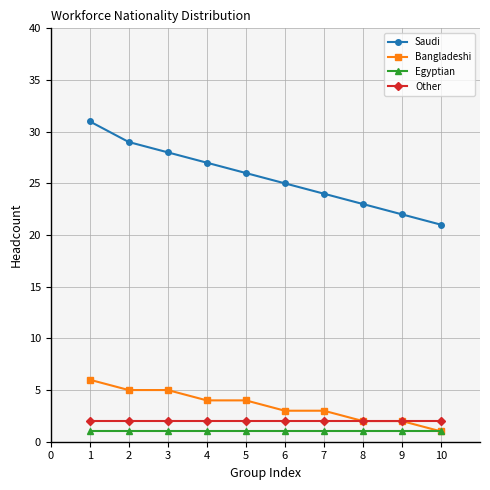

What is the greatest value displayed?

31